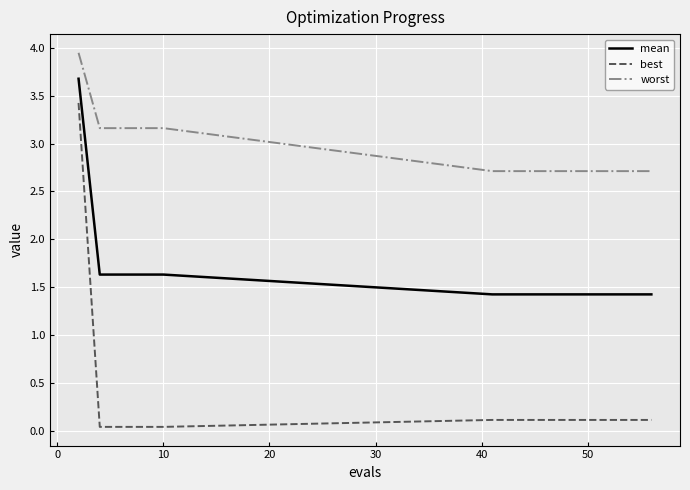

What is the difference between the second highest and minimum values in the mean series?

0.2